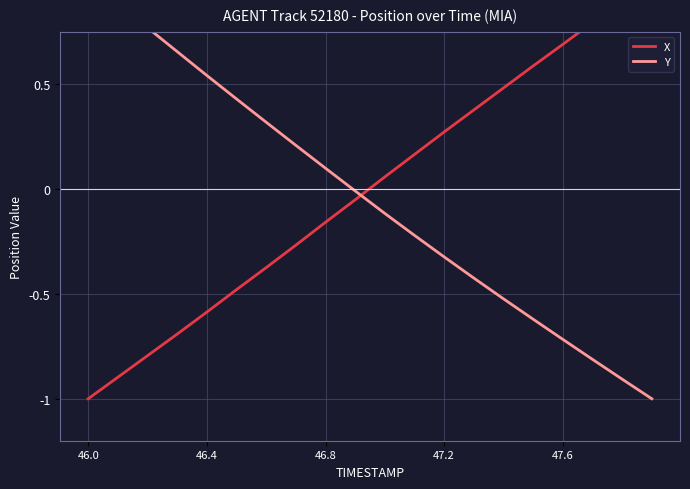

List the series in order of their overall mean, highest first.

X, Y